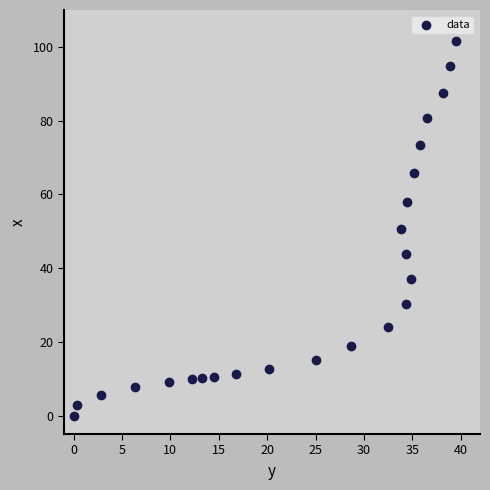

What is the range of Y values (max minus min)?

101.5